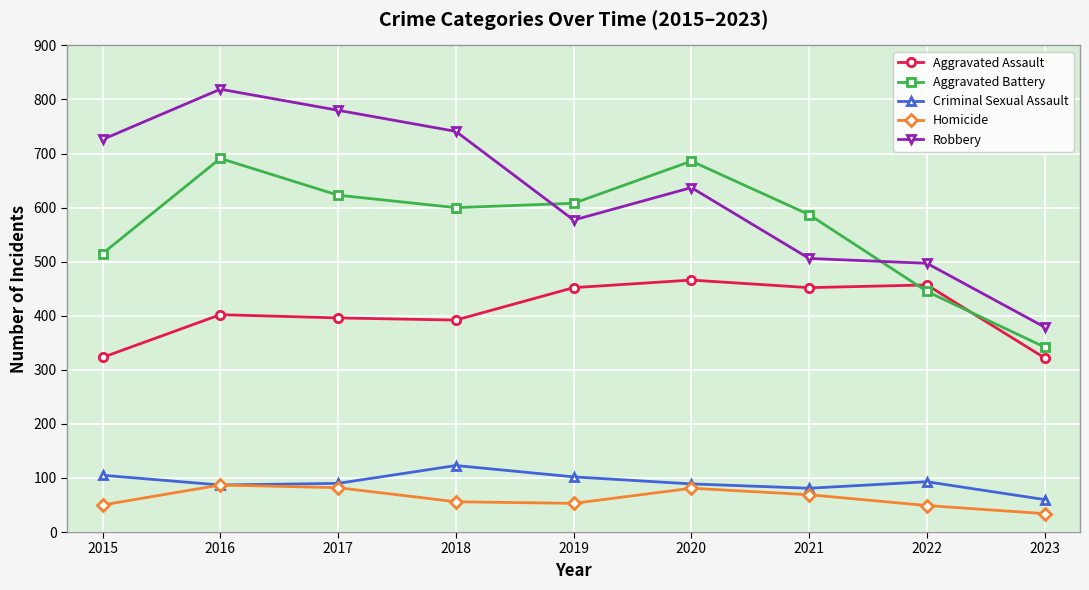

Between which two adjacent categories do Aggravated Battery and Robbery first intersect?

2018 and 2019